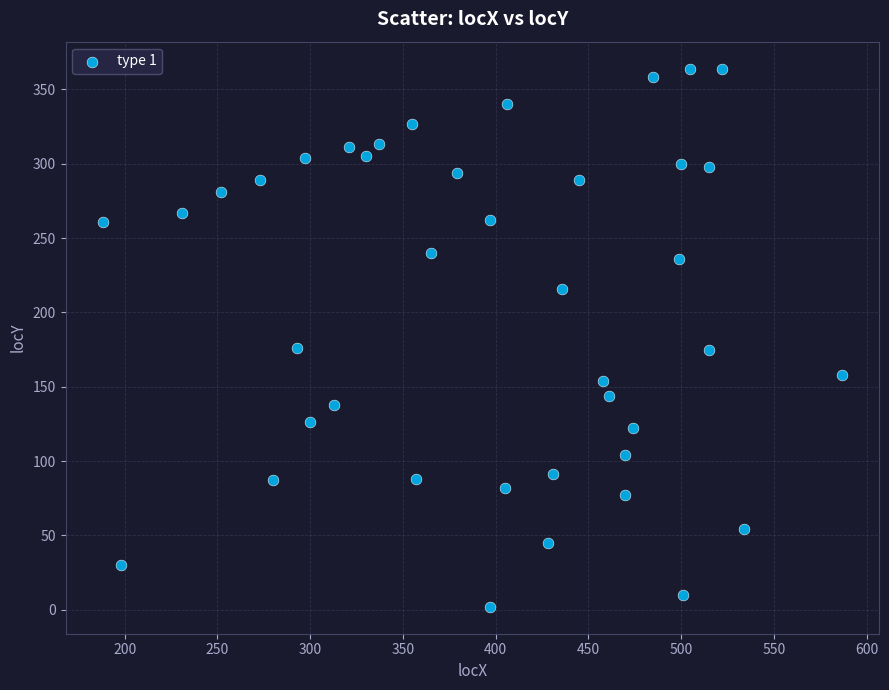

What is the range of Y values (max minus min)?

362